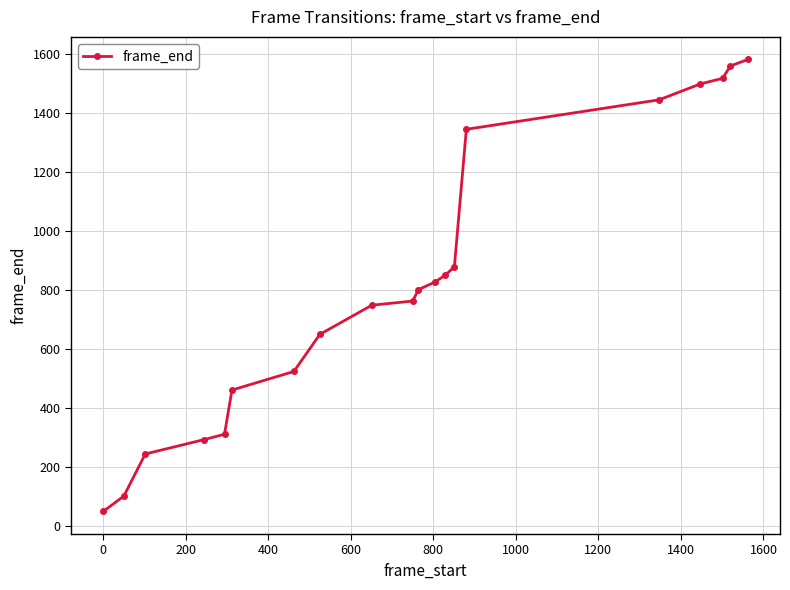

True or false: the data has more than 1 interior local peaks.

False